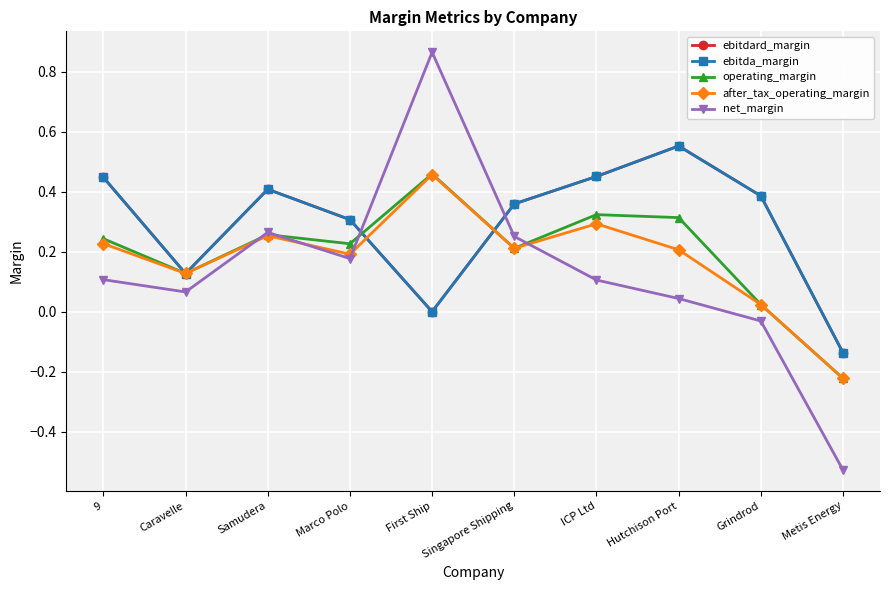

Rank the series at First Ship from lowest to highest value.

ebitdard_margin, ebitda_margin, after_tax_operating_margin, operating_margin, net_margin